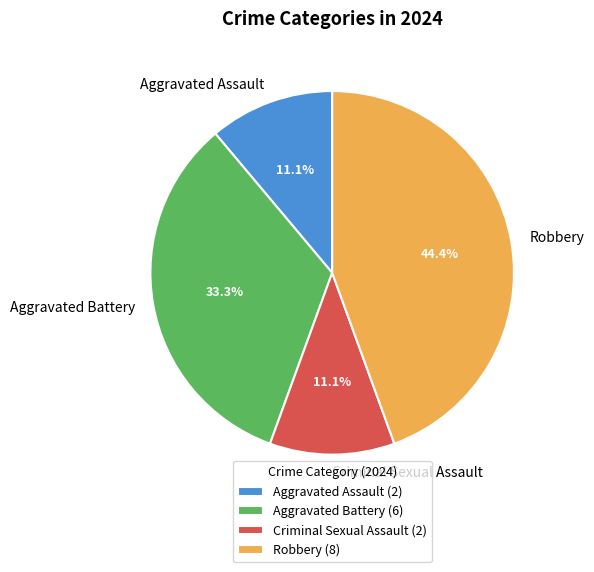

What is the ratio of the value at Robbery to the value at Aggravated Battery?

1.3